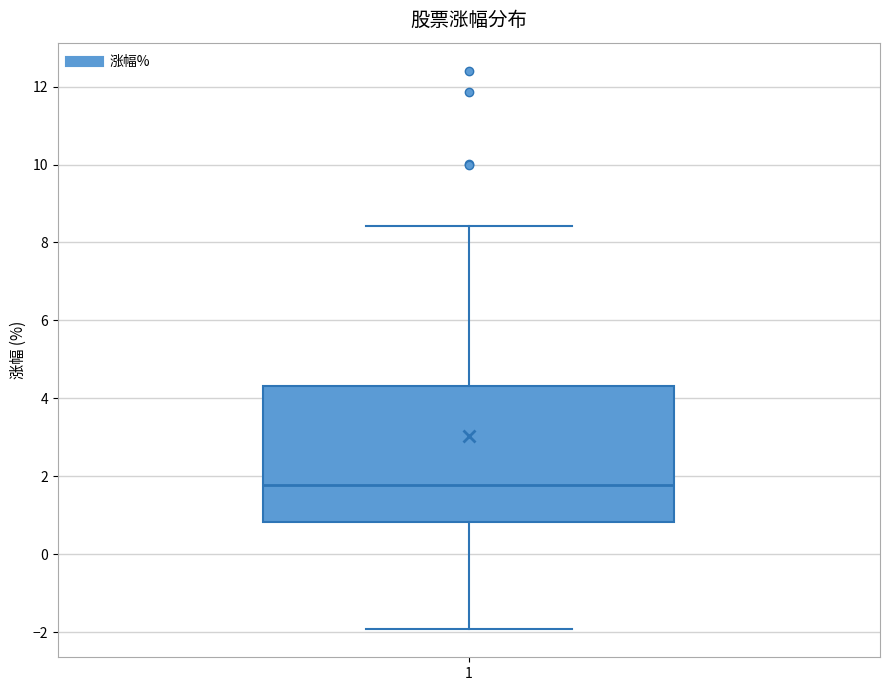

Where is the upper edge of the box at x = 1 on the y-axis? The values are not printed on the chart, so give them approximately, as read against the axis.

4.4